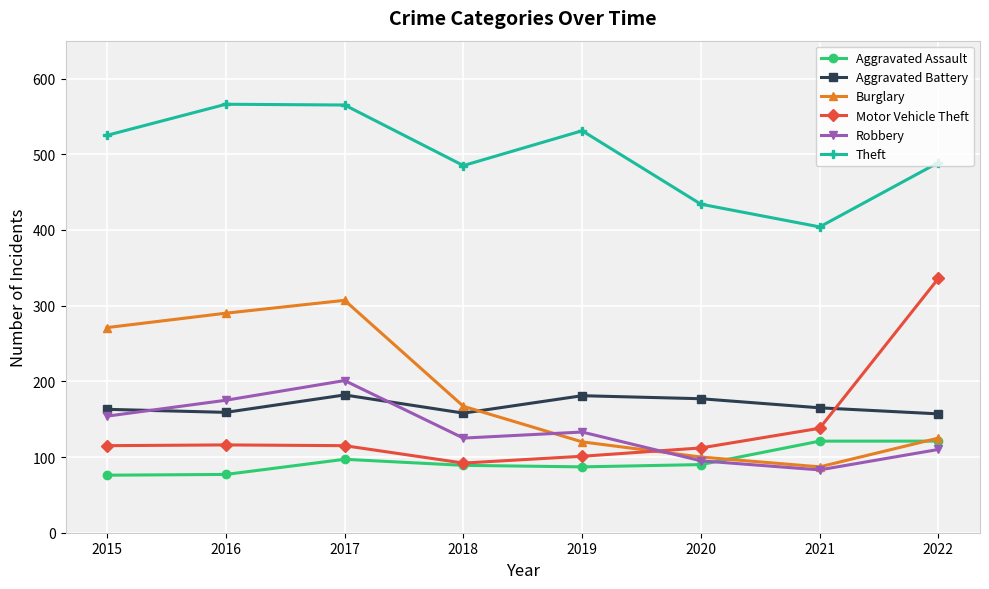

What is the sum of the Aggravated Battery values at 2020 and 2019?

358